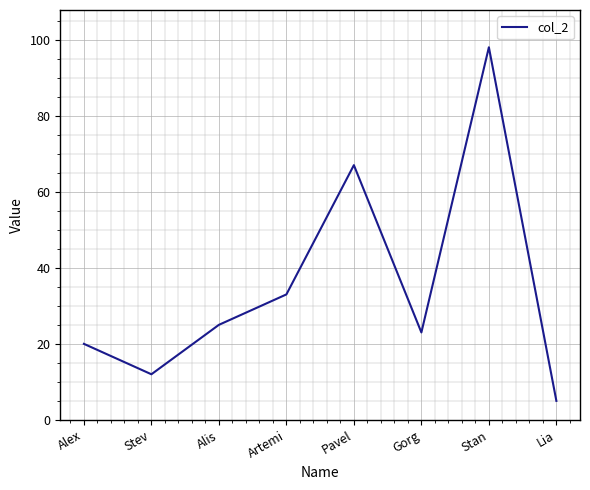

Between Alex and Gorg, which is larger?

Gorg